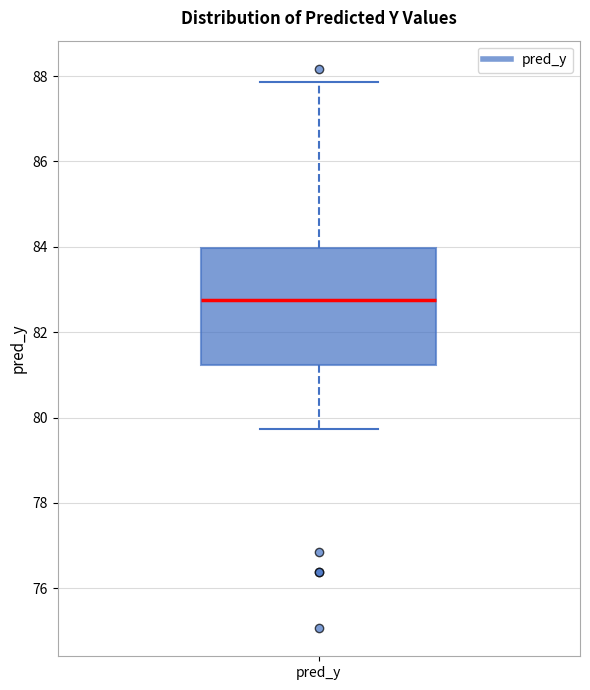

Where does the lower whisker of the box for pred_y end on the y-axis? The values are not printed on the chart, so give them approximately, as read against the axis.

79.8